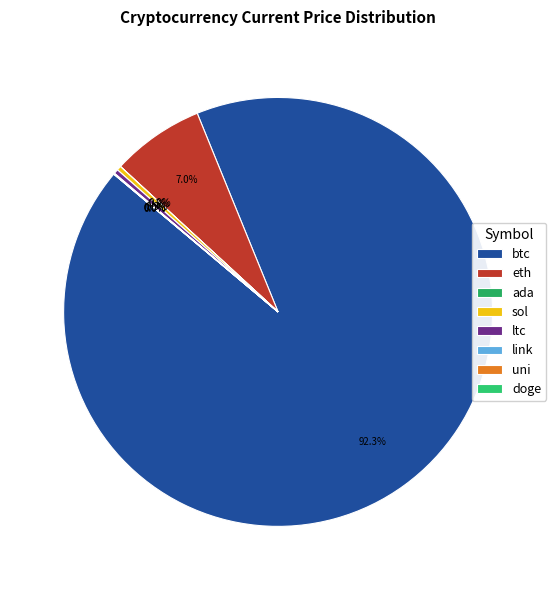

How many segments does this pie chart have?

8